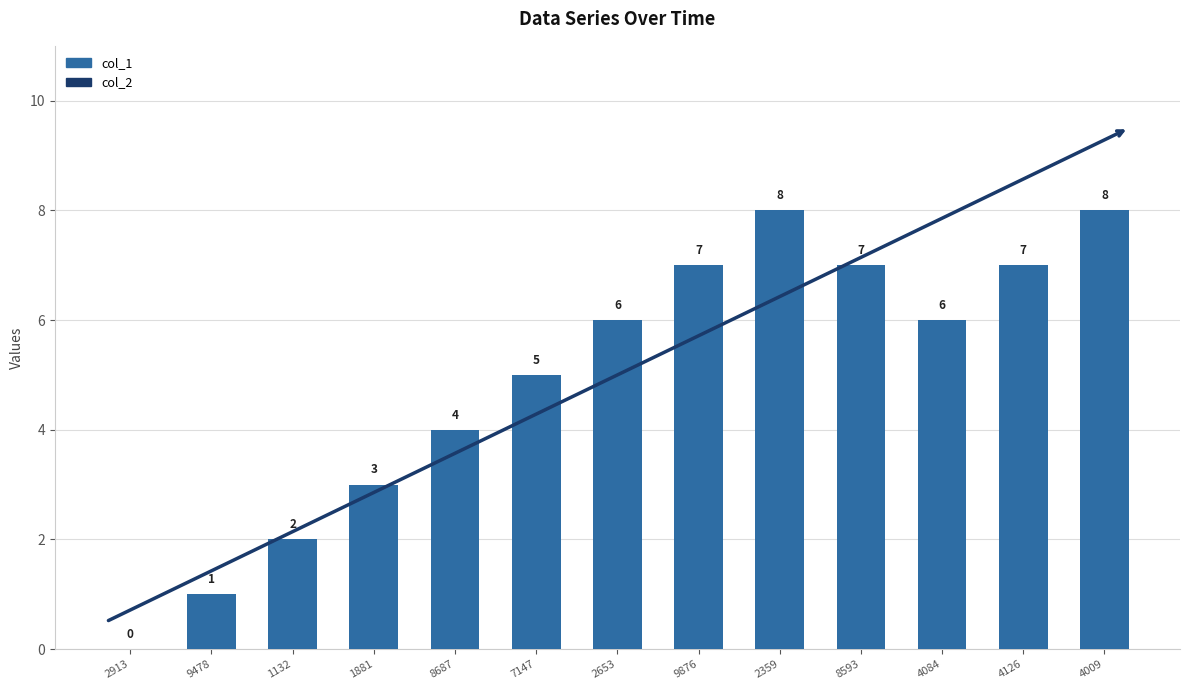

Where is the data nearest to the value 4?

8687